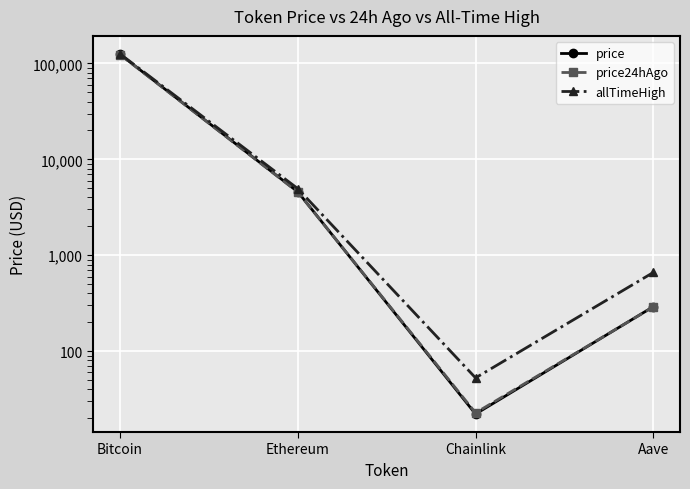

What position from the right is Aave?

1